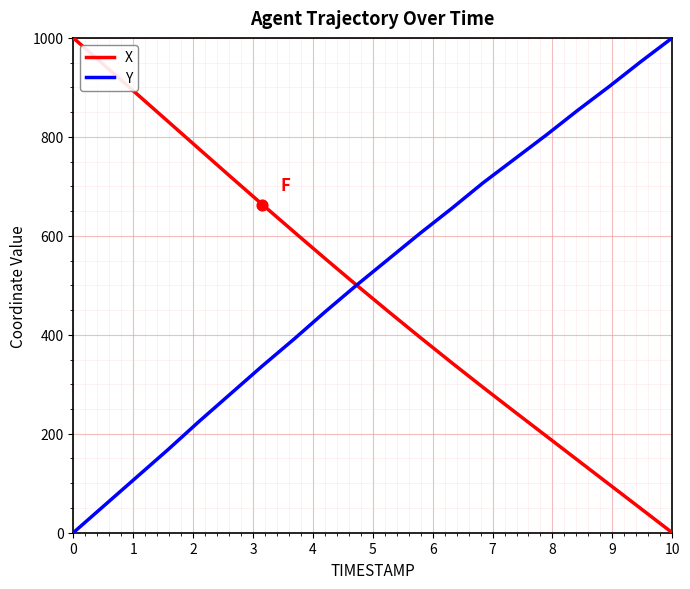

Which series has the largest total across all categories?

Y